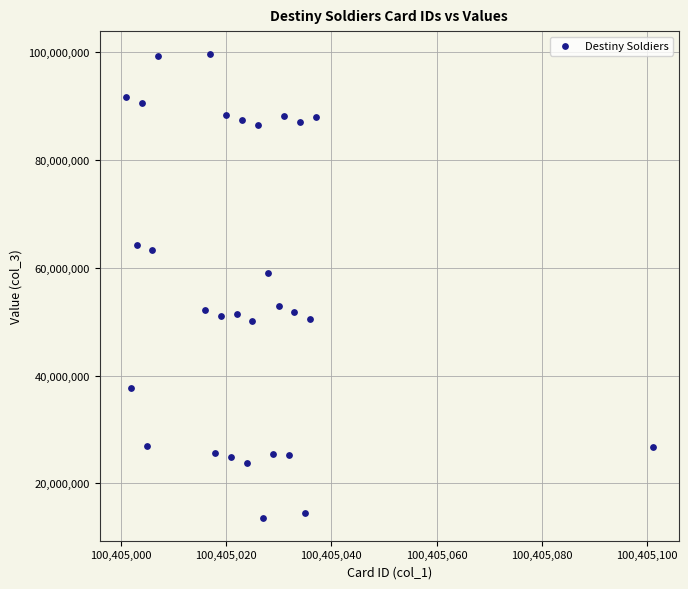

What is the range of Y values (max minus min)?

85972118